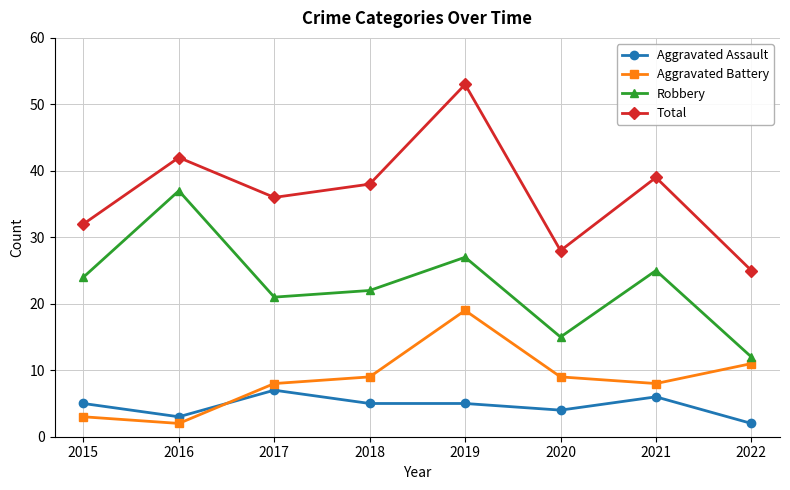

Reading left to right, list all the values displayed in this chart.

Aggravated Assault: 5	3	7	5	5	4	6	2
Aggravated Battery: 3	2	8	9	19	9	8	11
Robbery: 24	37	21	22	27	15	25	12
Total: 32	42	36	38	53	28	39	25